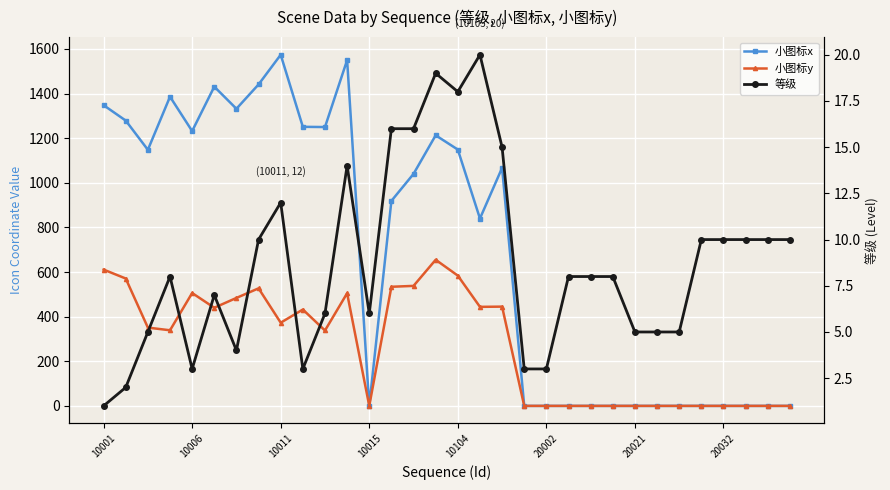

Count the number of data series in this chart.

3